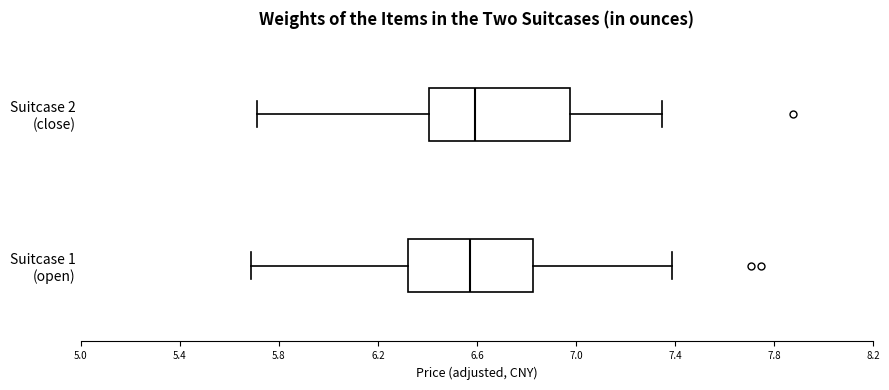

Where does the right whisker of the box for Suitcase 2 (close) end on the x-axis? The values are not printed on the chart, so give them approximately, as read against the axis.

7.35